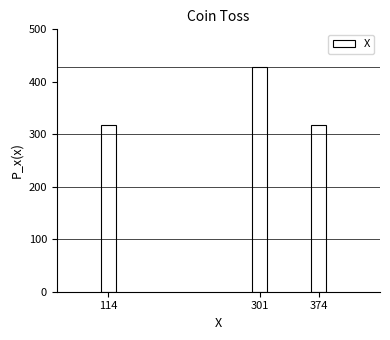

The chart shows a value of 318 at 114. True or false?

True